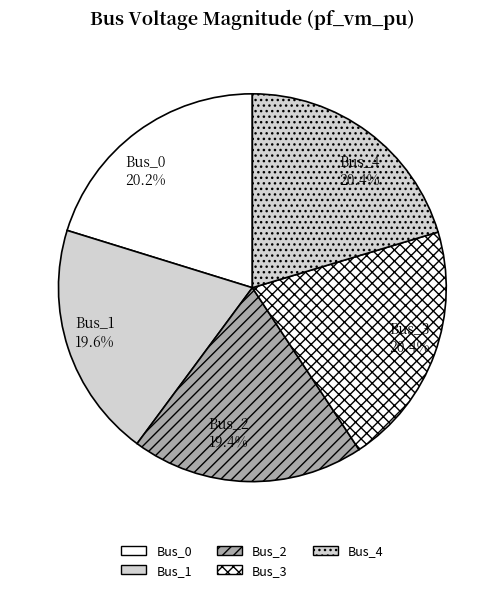

To the nearest percent, what percentage of the pie is Bus_3?

20%